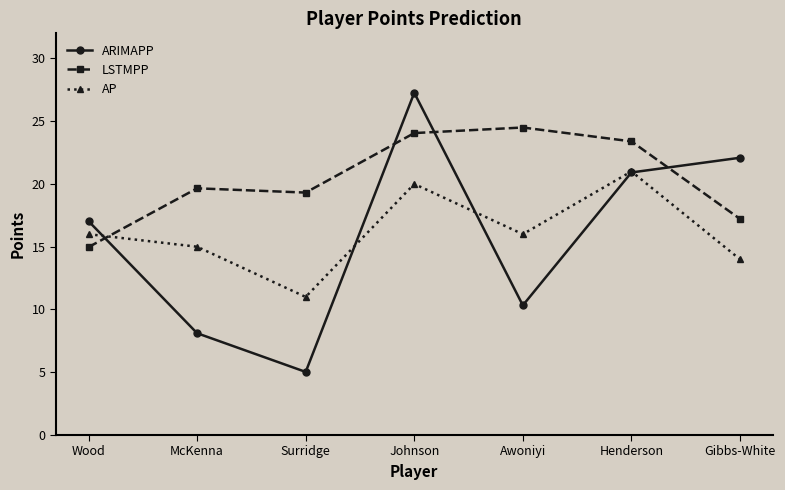

The LSTMPP series shows 7.2 at McKenna. True or false?

False